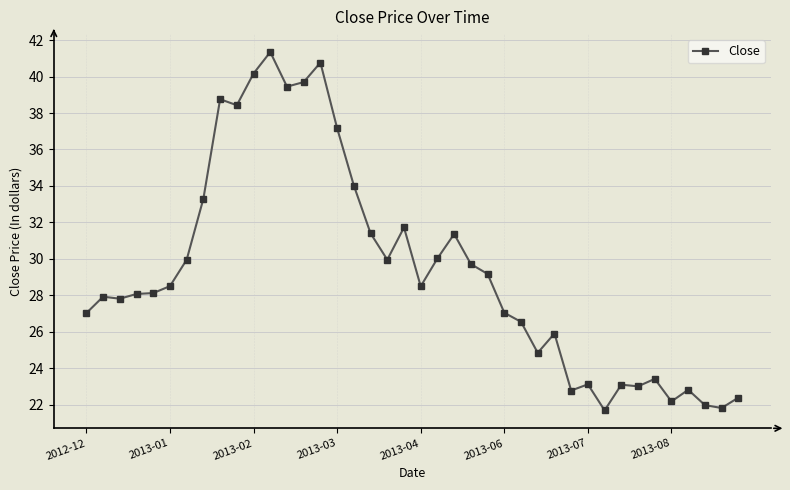

How many lines are shown in the chart?

1